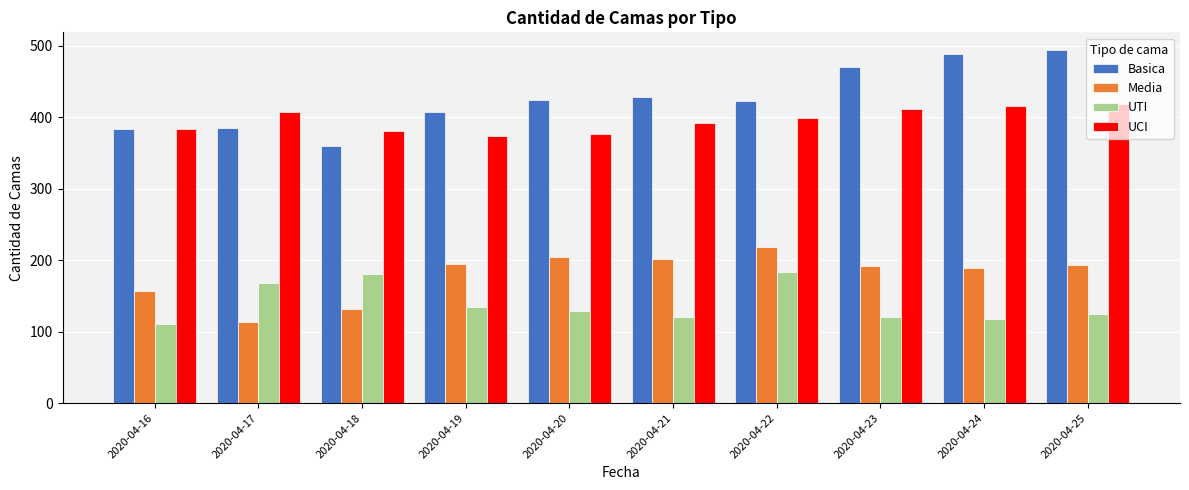

How many data points in Basica are less than 424?

5